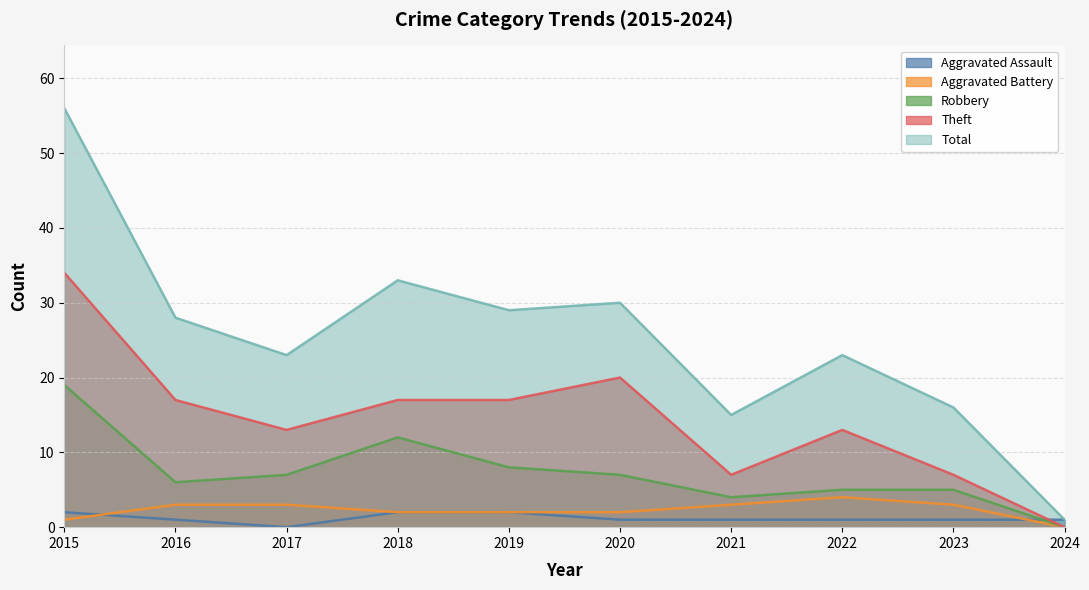

The Robbery series shows 9 at 2022. True or false?

False